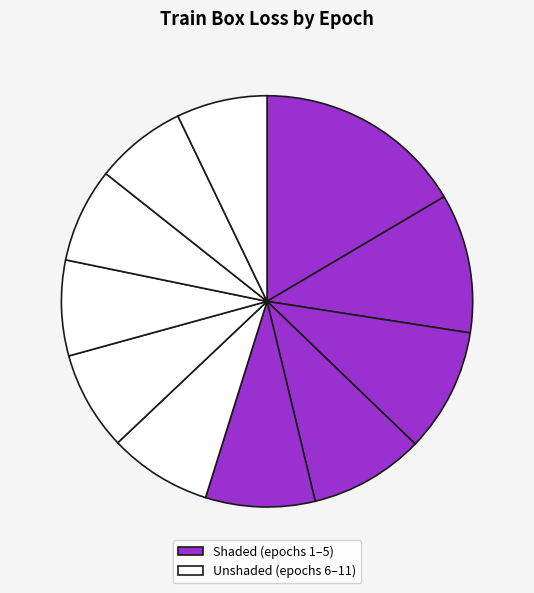

Which category has the biggest portion of the pie?

1